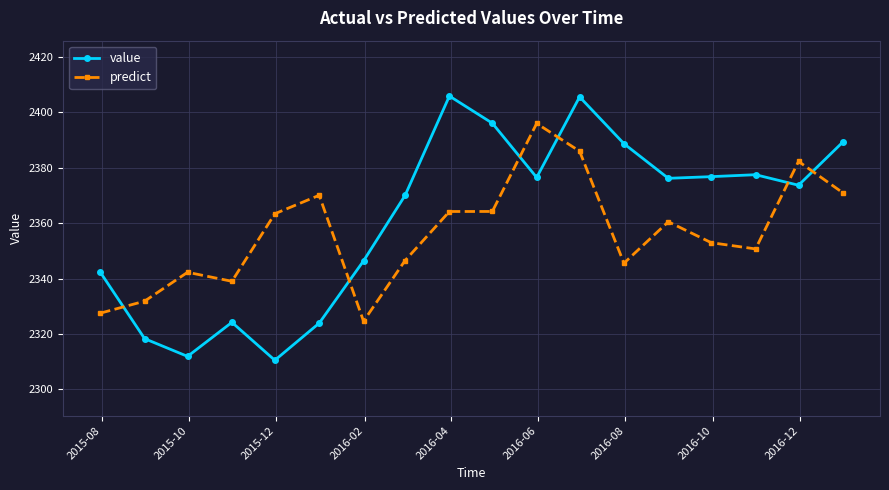

What is the lowest value of the predict series?

2324.6